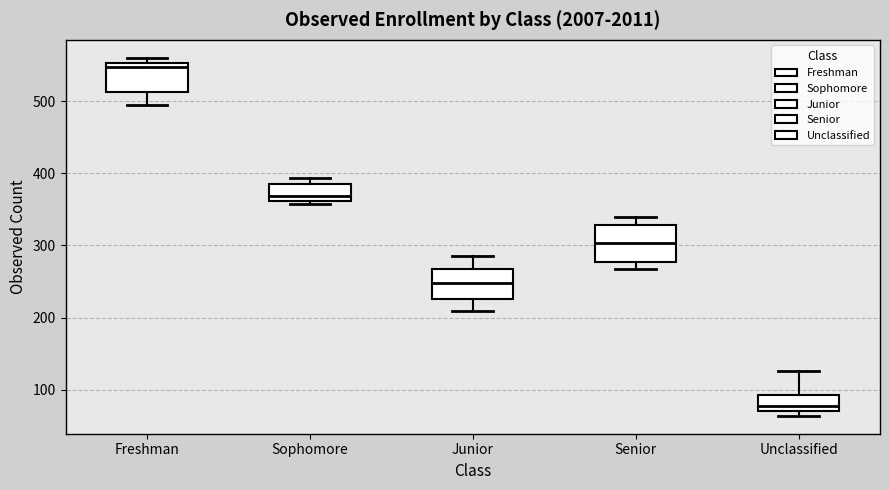

Which box's median line is the highest?

Freshman